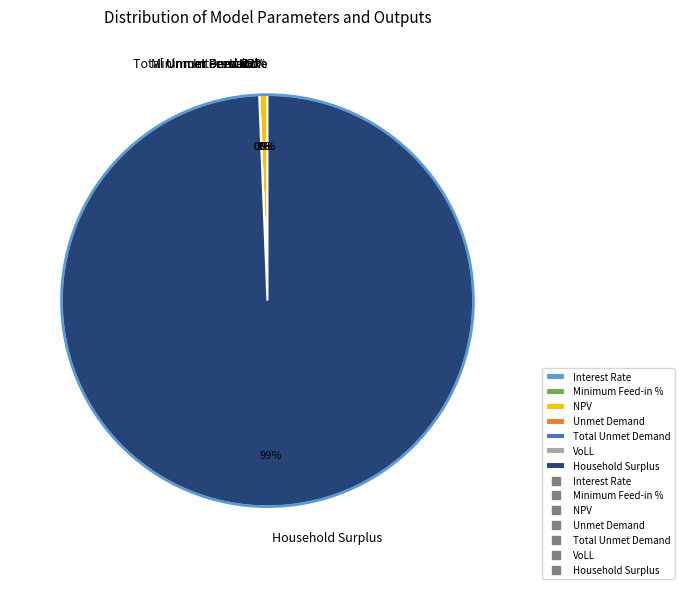

What is the change in value from Unmet Demand to Household Surplus?

+958651582.1